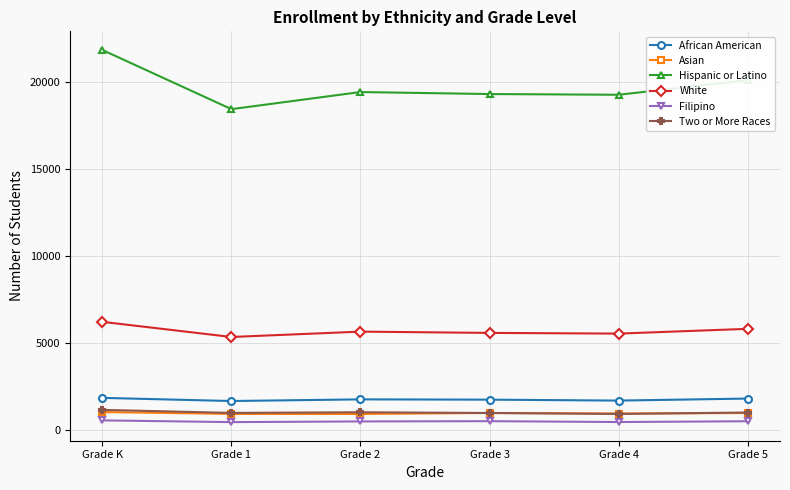

How many lines are shown in the chart?

6